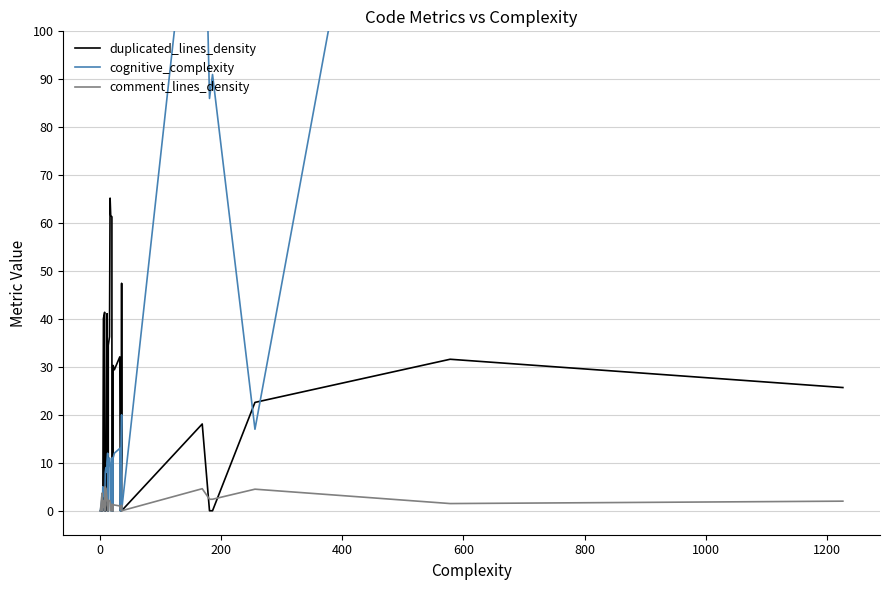

Count the number of data series in this chart.

3